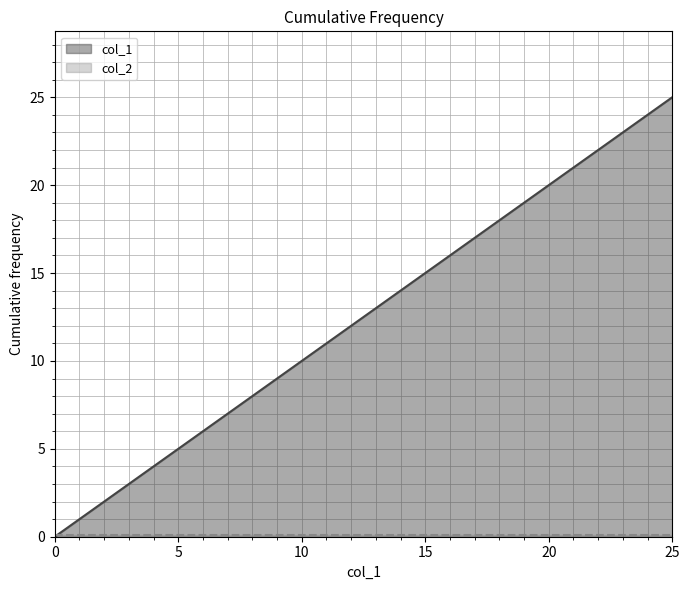

Does the chart have visible grid lines?

Yes